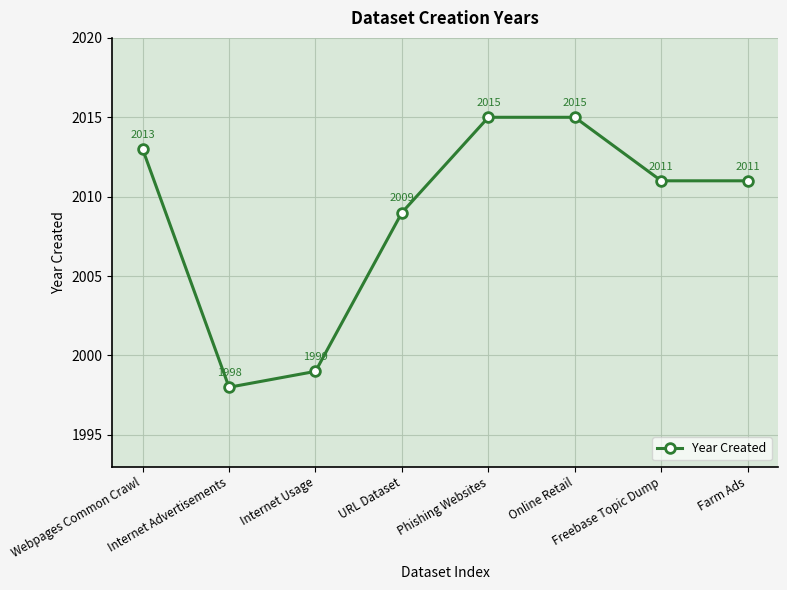

What is the label of the 5th point from the right?

URL Dataset